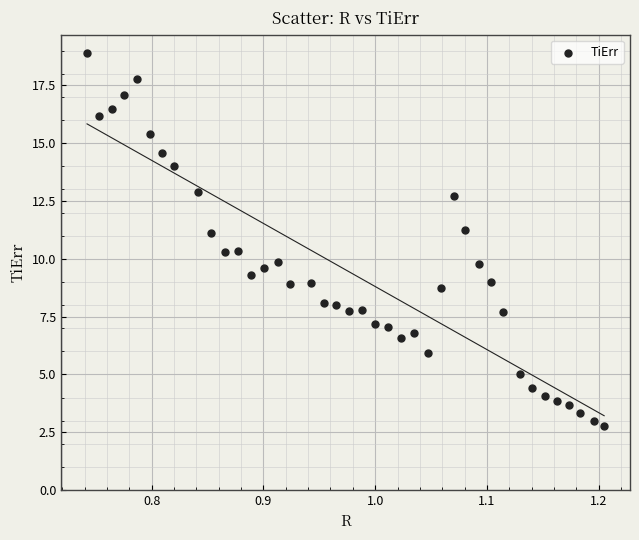

What is the range of Y values (max minus min)?

16.1